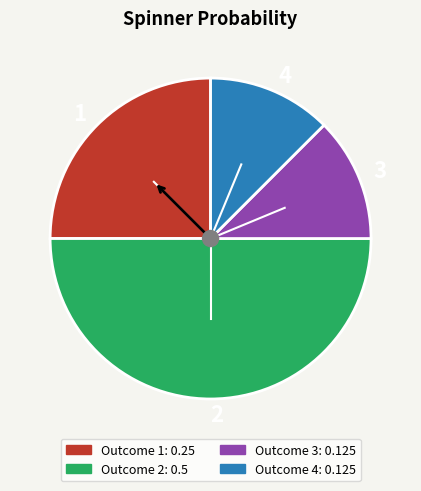

How many slices are in this pie chart?

4